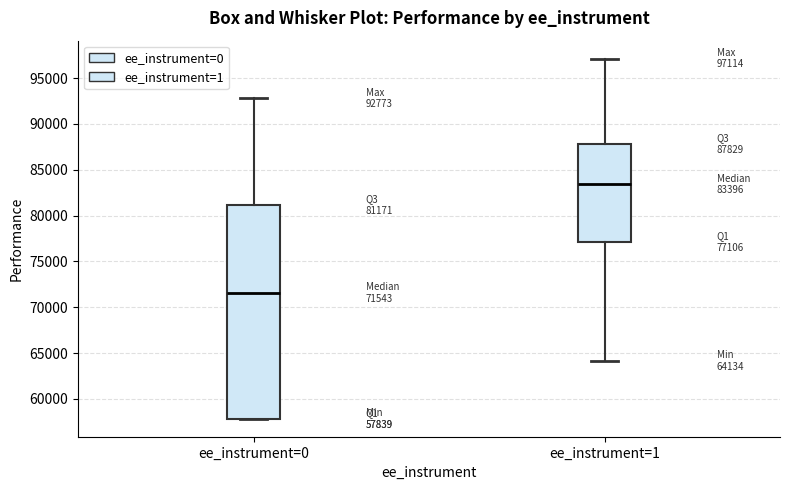

Comparing the boxes themselves (not the whiskers), which one is the tallest?

ee_instrument=0